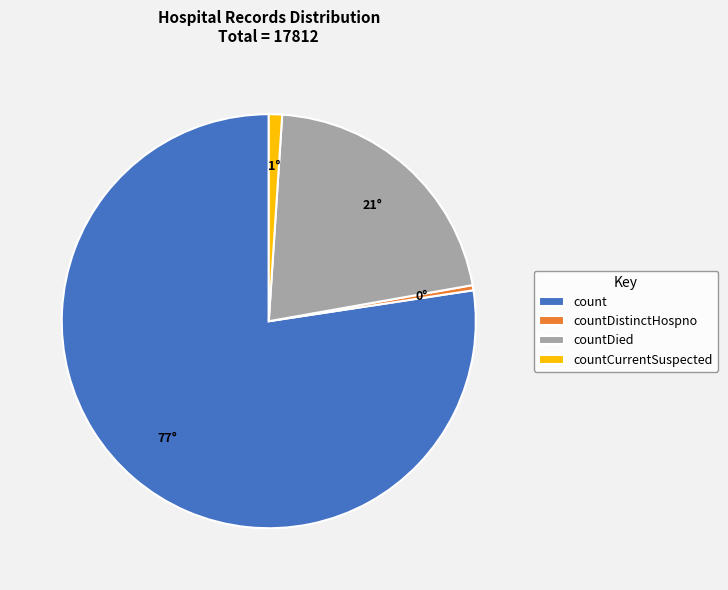

Which category has the biggest portion of the pie?

count